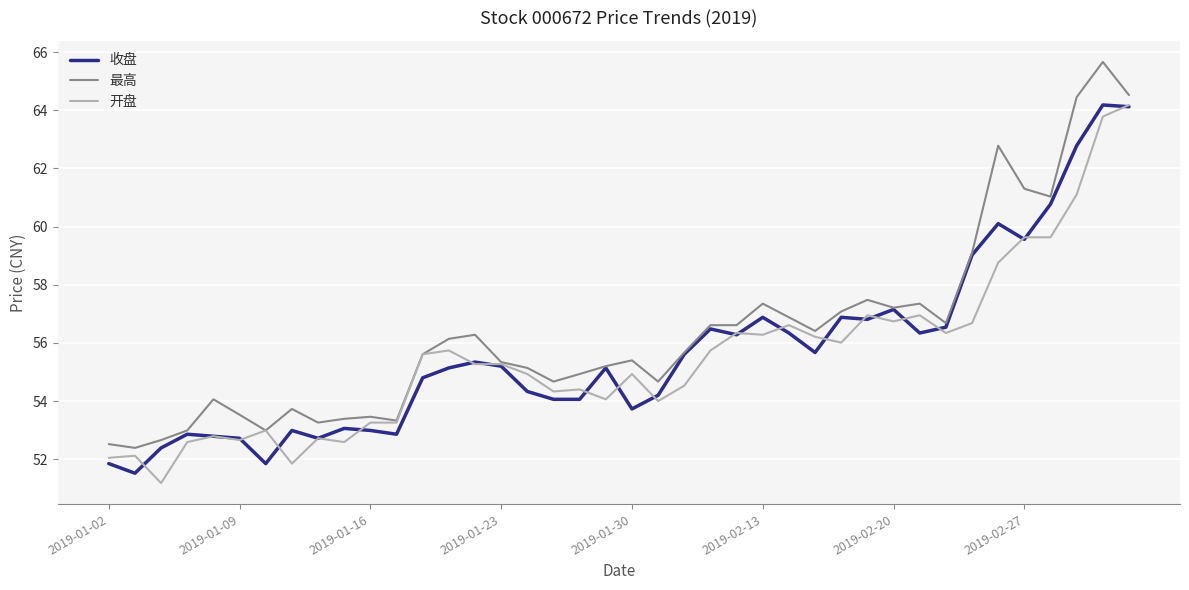

What is the minimum value for 收盘?

51.5